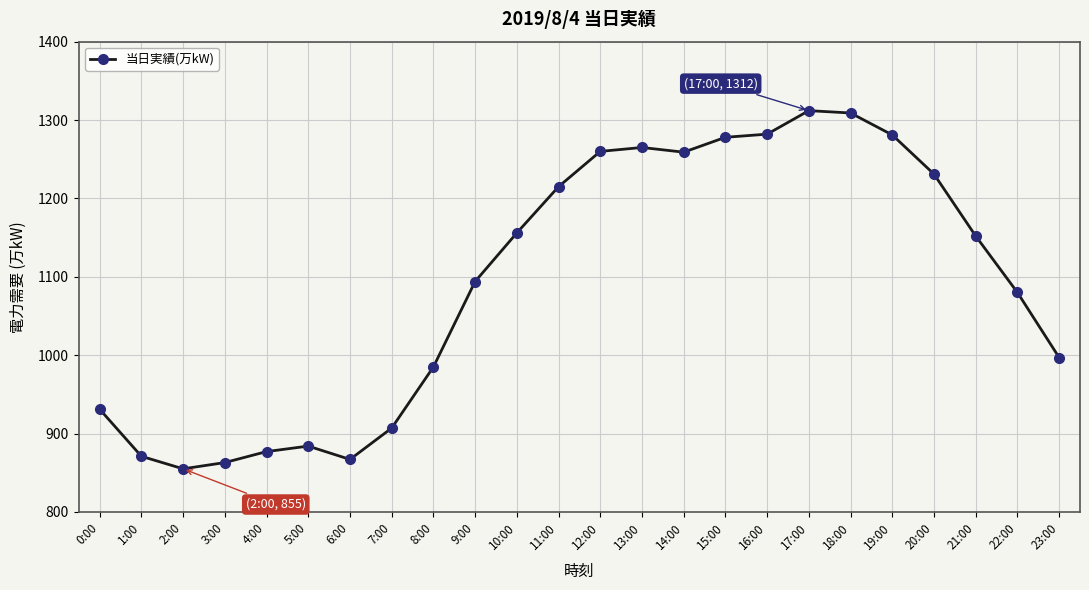

What value does the data have at 7:00?

907